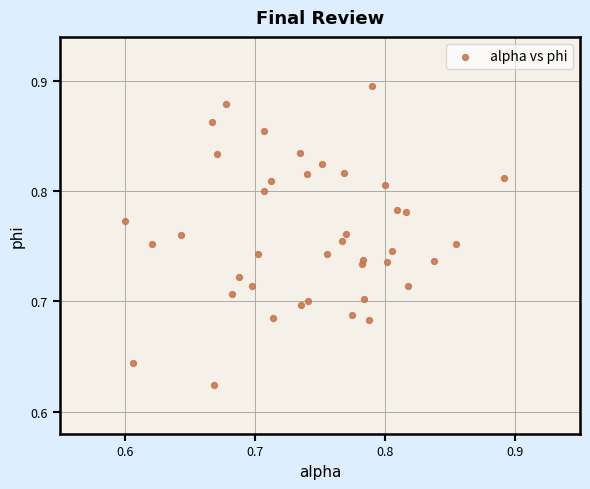

What is the range of Y values (max minus min)?

0.3